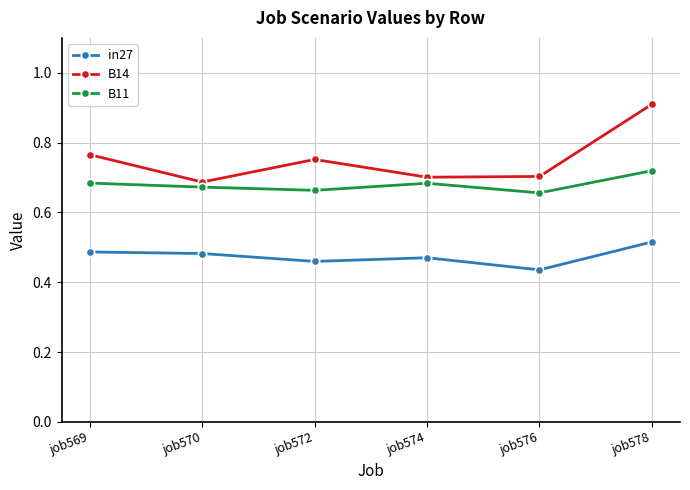

Rank the series by their maximum value, from highest to lowest.

B14, B11, in27